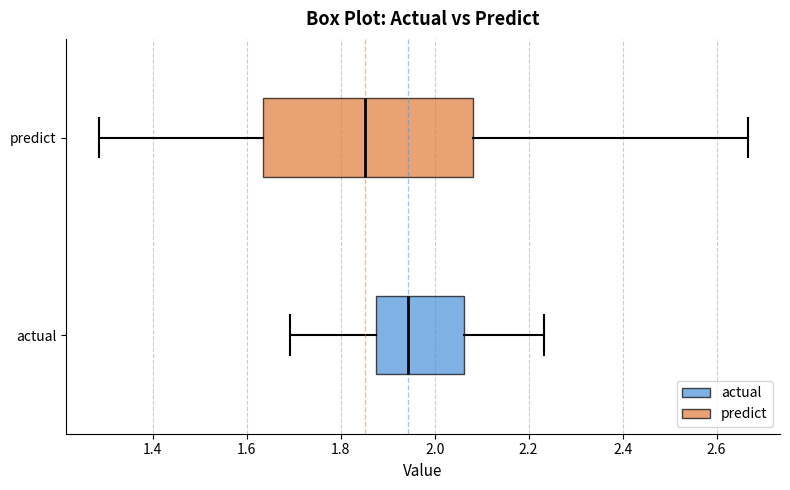

Reading bottom to top, read every box against the x-axis: the position of its median line, the range the box covers, and the ends of its whiskers. The values are not printed on the chart, so give them approximately, as read against the axis.

actual: median 1.94, box 1.88 to 2.06, whiskers 1.70 to 2.24
predict: median 1.86, box 1.64 to 2.08, whiskers 1.28 to 2.66